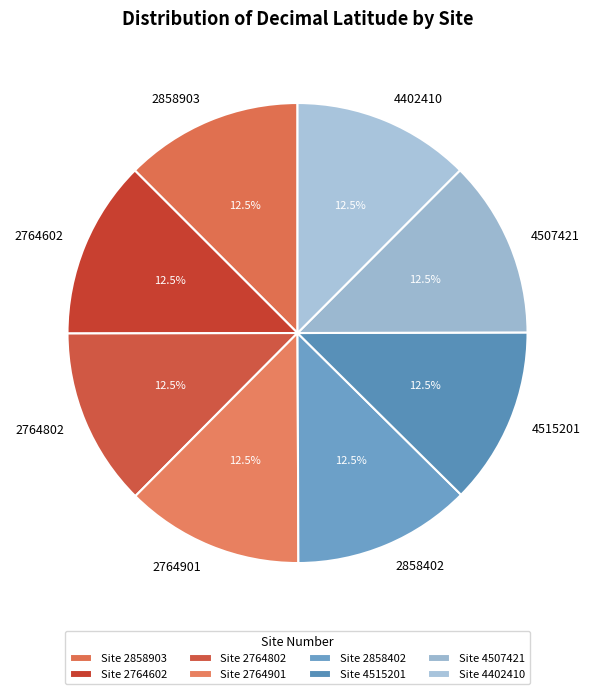

Combined, what portion of the pie is 4515201 and 2858903?

25.0%